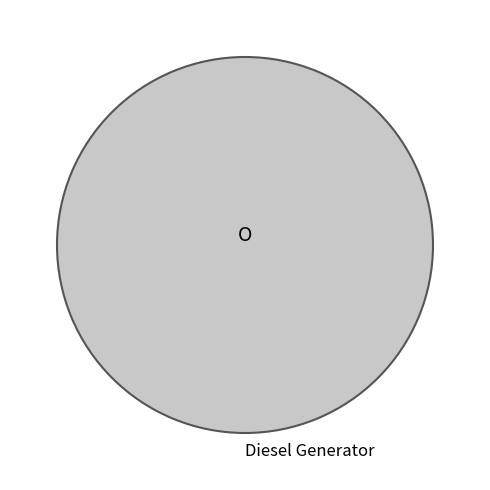

True or false: Diesel Generator accounts for 100% of the total.

True